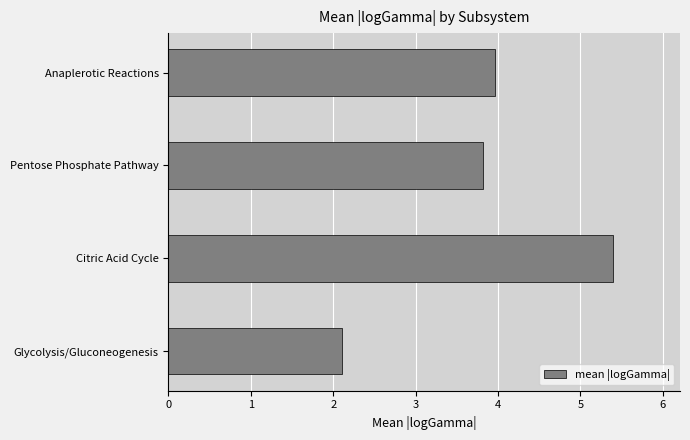

Reading bottom to top, list all the values displayed in this chart.

2.1	5.4	3.8	4.0